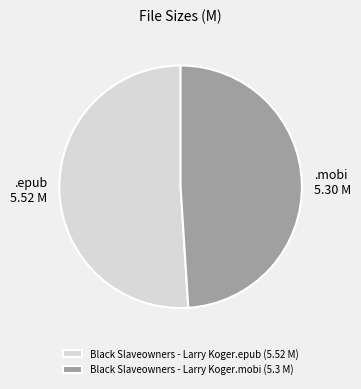

Is it true that Black Slaveowners - Larry Koger.epub is 51% of the pie?

True